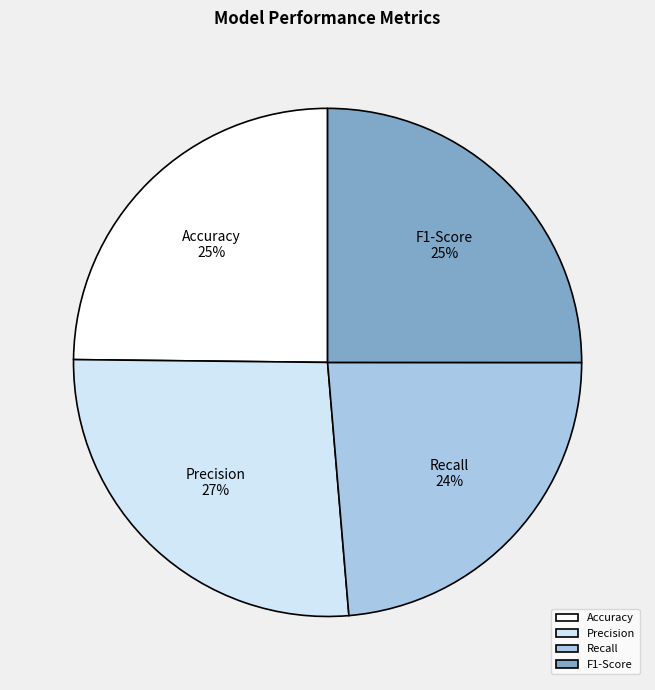

How many slices are in this pie chart?

4